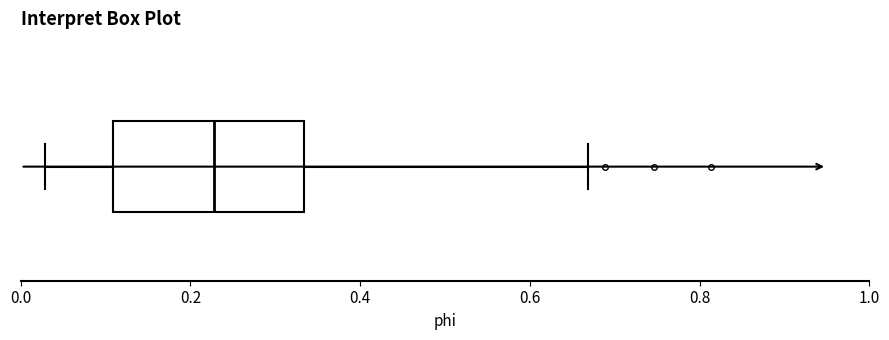

Transcribe this box plot: give where the median line is, the range the box spans, and where the two whiskers end, as read against the x-axis. The values are not printed on the chart, so give them approximately, as read against the axis.

median 0.22, box 0.10 to 0.34, whiskers 0.02 to 0.66